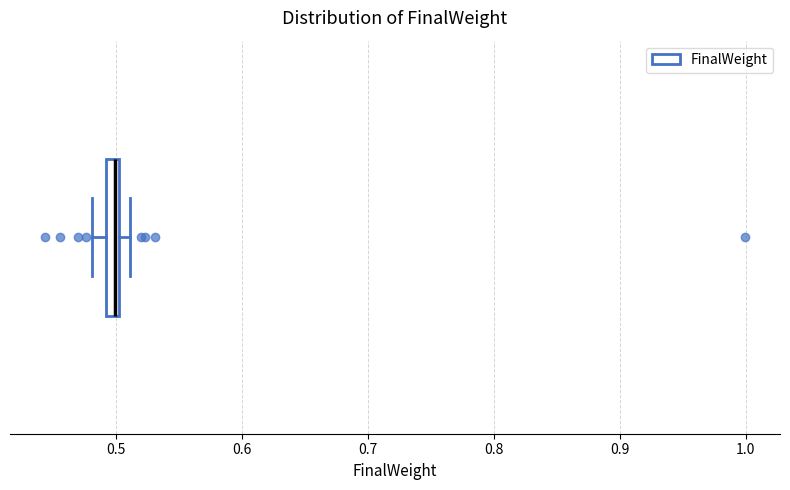

Where is the right edge of the box on the x-axis? The values are not printed on the chart, so give them approximately, as read against the axis.

0.50